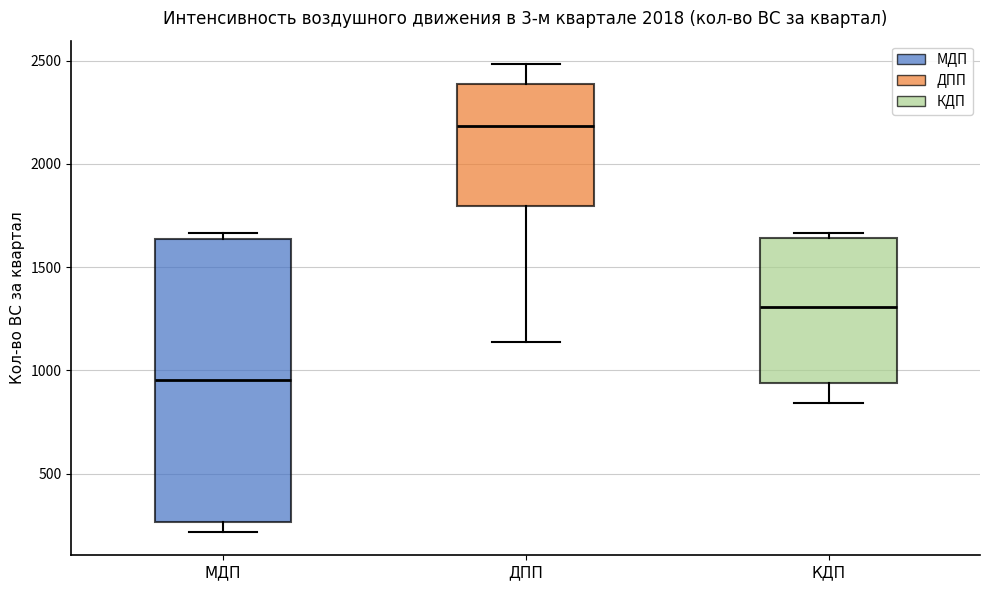

Reading left to right, transcribe this box plot: for each box, give where its median line is, the range the box spans, and where its two whiskers end, as read against the y-axis. The values are not printed on the chart, so give them approximately, as read against the axis.

МДП: median 950, box 250 to 1650, whiskers 200 to 1650 (just above the box's upper edge)
ДПП: median 2200, box 1800 to 2400, whiskers 1150 to 2500
КДП: median 1300, box 950 to 1650, whiskers 850 to 1650 (just above the box's upper edge)